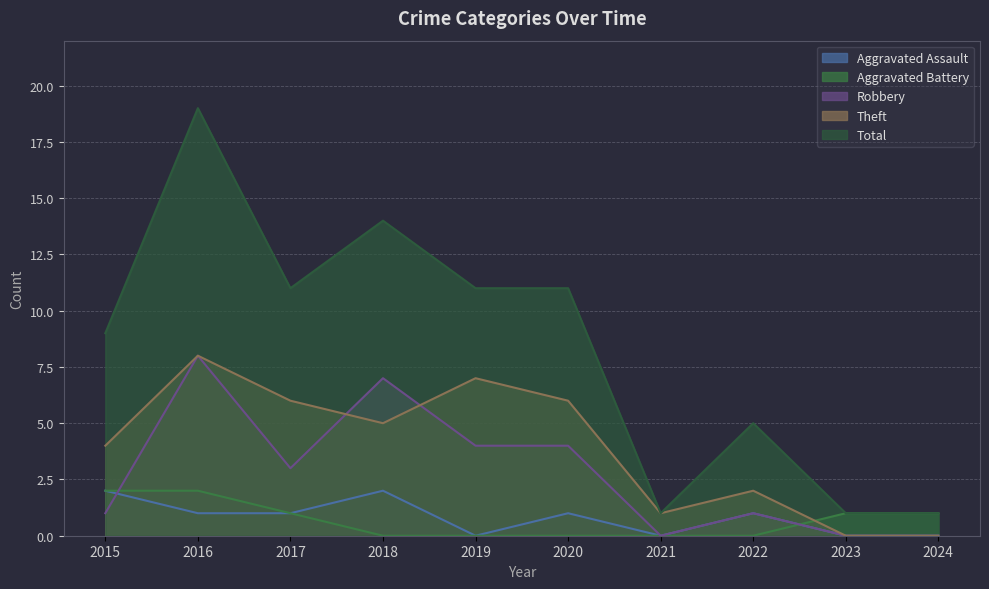

How many interior local valleys does the Aggravated Assault series have?

2